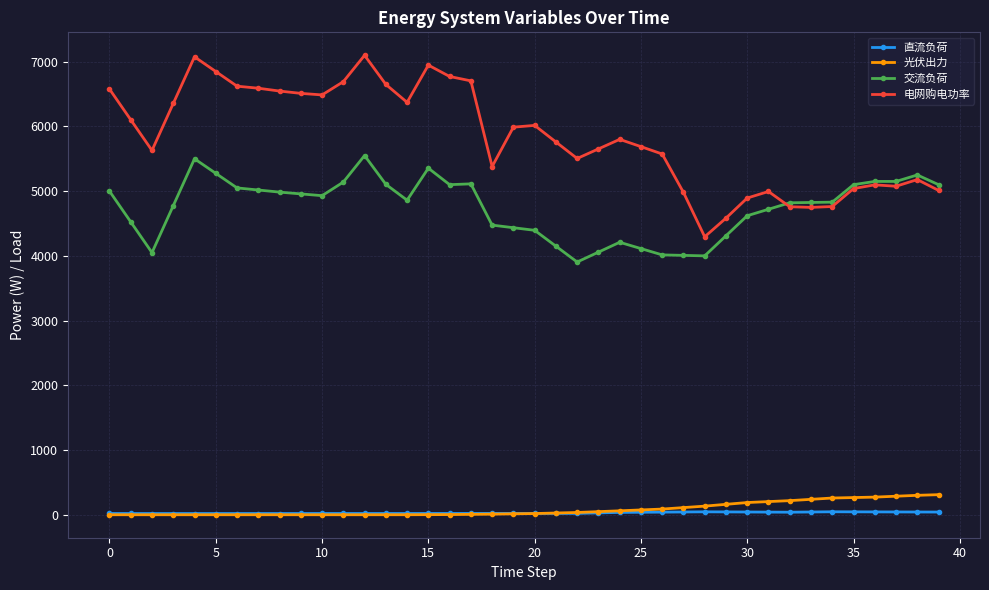

True or false: 直流负荷 and 交流负荷 intersect in this chart.

False